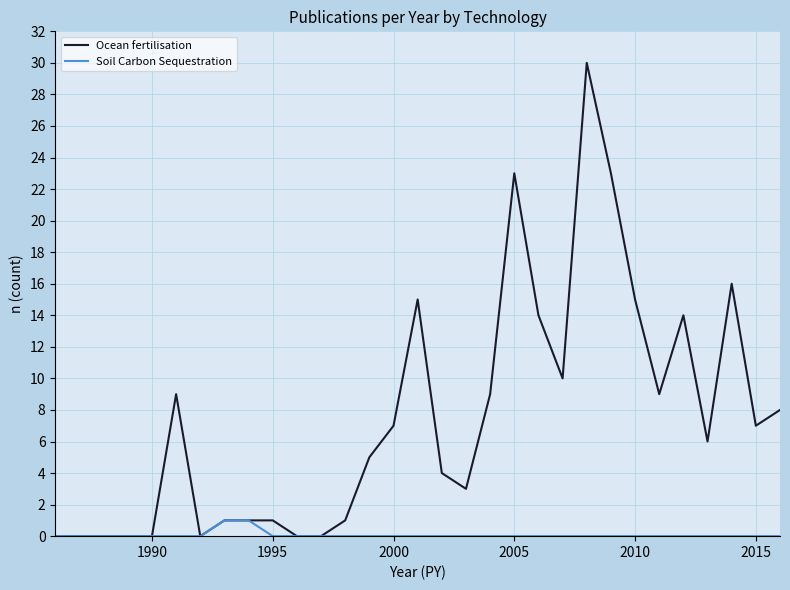

Reading right to left, list all the values displayed in this chart.

Ocean fertilisation: 8	7	16	6	14	9	15	23	30	10	14	23	9	3	4	15	7	5	1	0	0	1	1	1	0	9	0	0	0	0	0
Soil Carbon Sequestration: 0	0	0	0	0	0	0	0	0	0	0	0	0	0	0	0	0	0	0	0	0	0	1	1	0	0	0	0	0	0	0